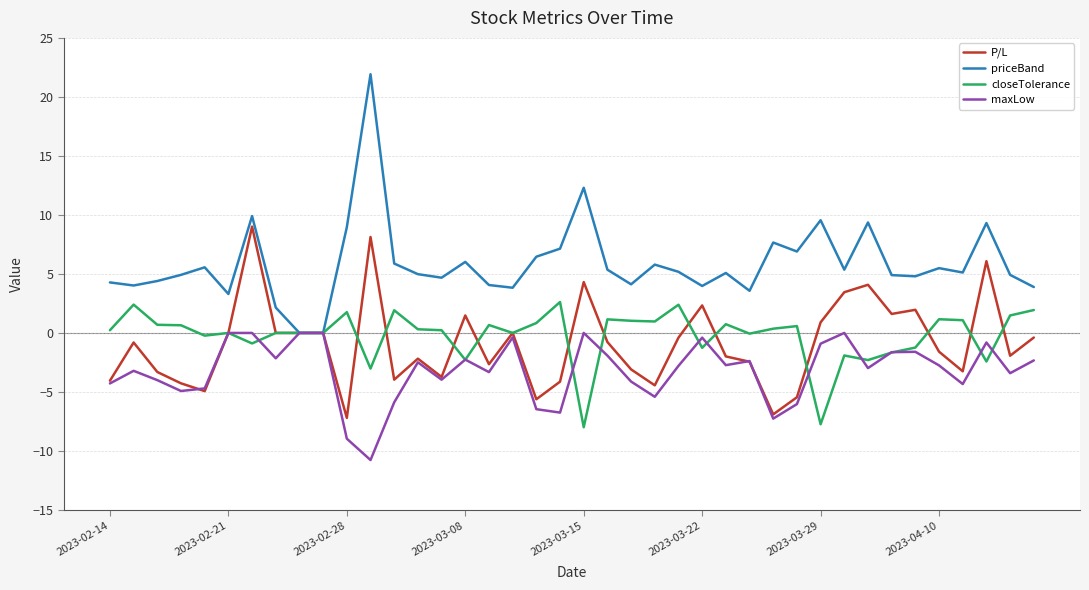

In maxLow, how many points are lower than both neighbors (excluding endpoints)?

12